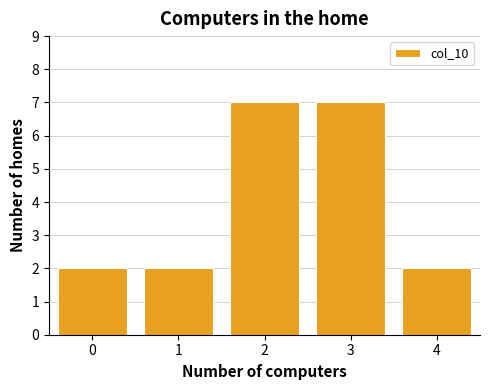

Reading left to right, what are all the values shown in this chart?

0=2	1=2	2=7	3=7	4=2